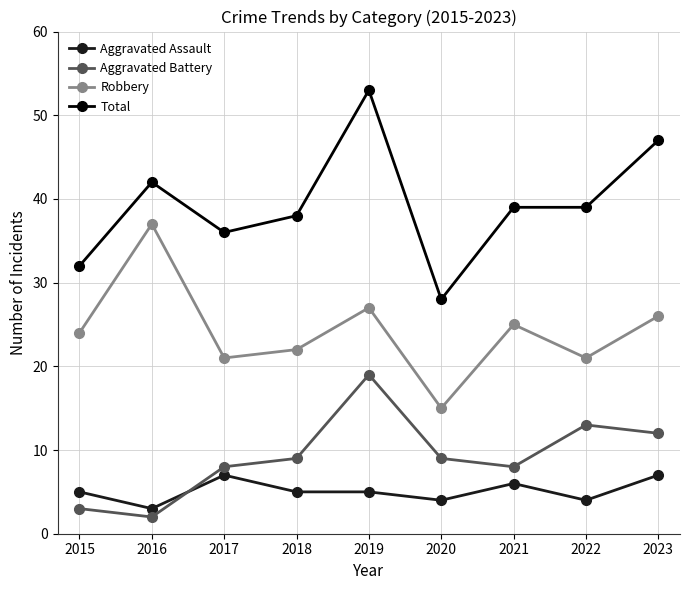

What is the value of the Aggravated Battery point at the 8th from the left?

13